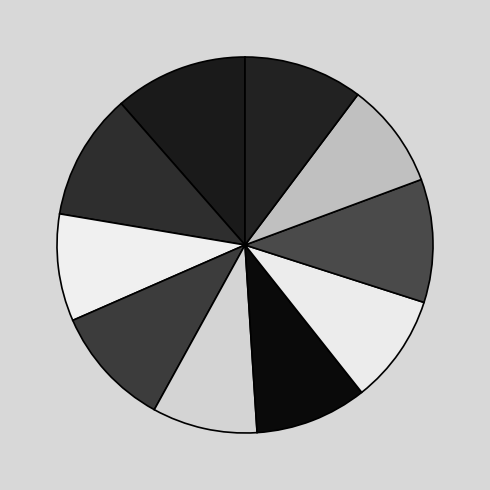

How many slices are in this pie chart?

10